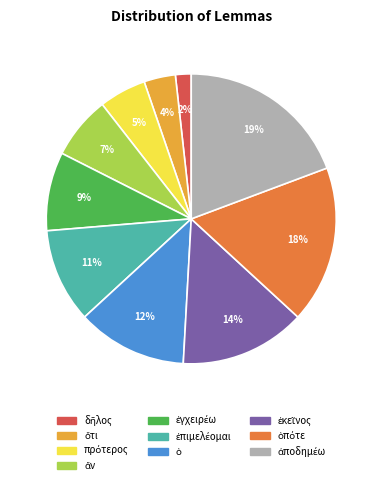

Is there any slice that represents more than half of the pie?

No